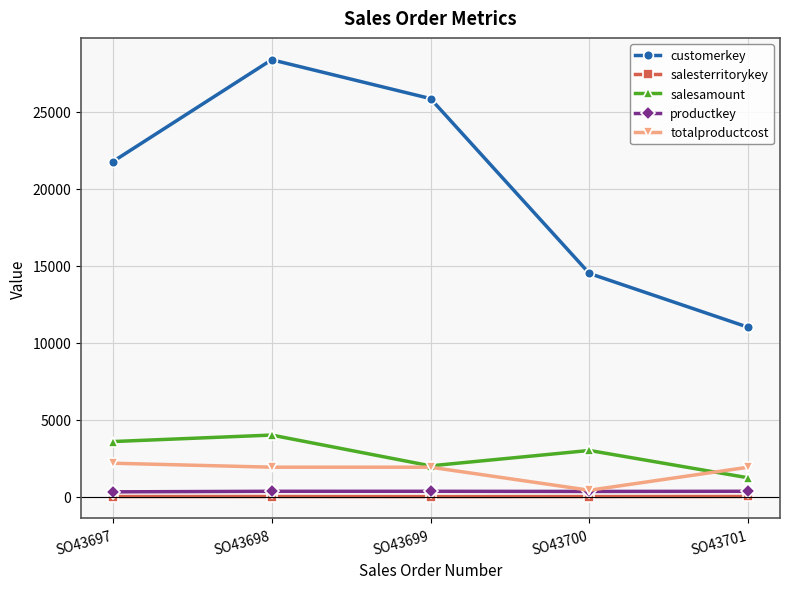

How many values in the totalproductcost series are below 1912?

1